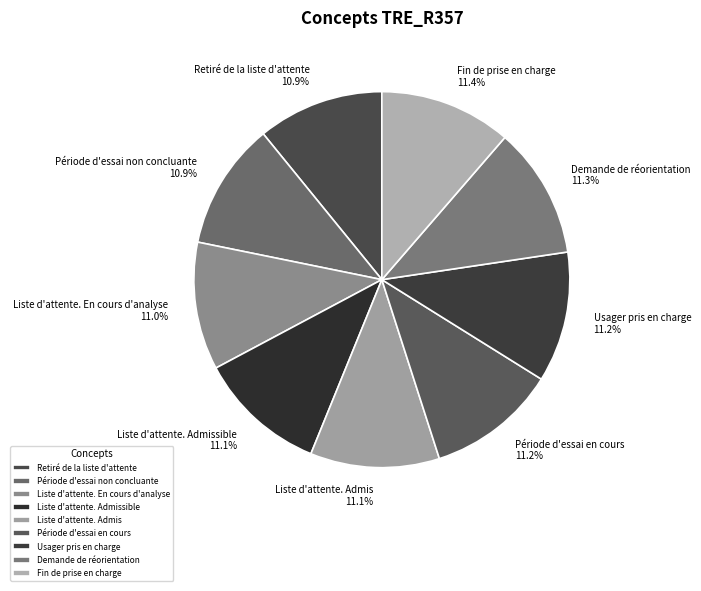

Is there a majority slice in this chart?

No